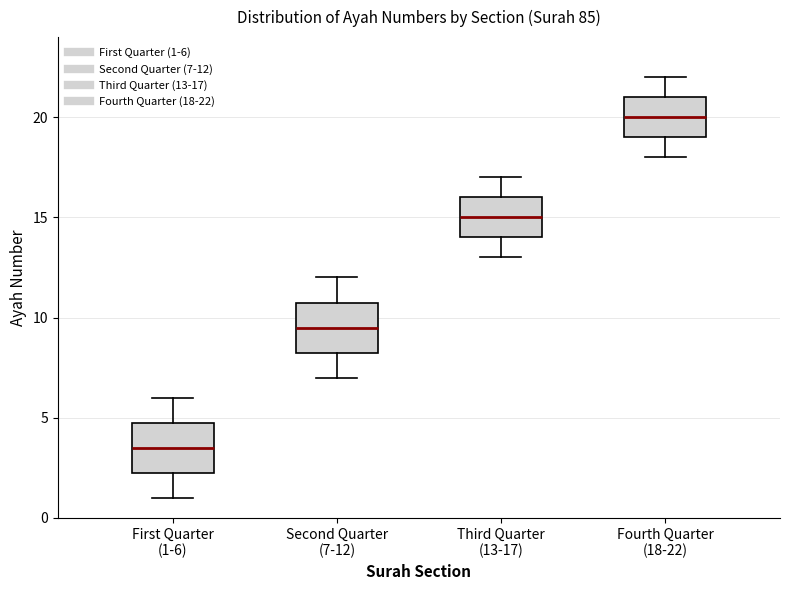

Reading left to right, read every box against the y-axis: the position of its median line, the range the box covers, and the ends of its whiskers. The values are not printed on the chart, so give them approximately, as read against the axis.

First Quarter (1-6): median 3.5, box 2.5 to 5.0, whiskers 1.0 to 6.0
Second Quarter (7-12): median 9.5, box 8.5 to 11.0, whiskers 7.0 to 12.0
Third Quarter (13-17): median 15.0, box 14.0 to 16.0, whiskers 13.0 to 17.0
Fourth Quarter (18-22): median 20.0, box 19.0 to 21.0, whiskers 18.0 to 22.0